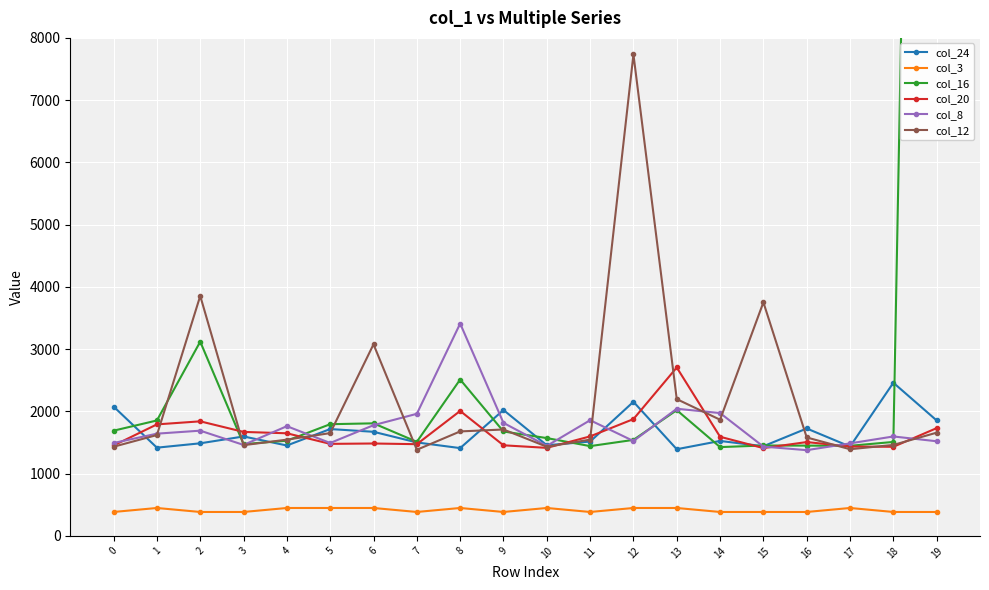

What is the difference between the maximum and minimum values in the col_12 series?

6351